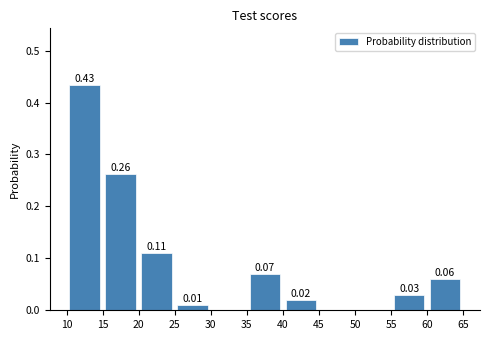

Which range on the x-axis has the tallest bar?

10 to 15